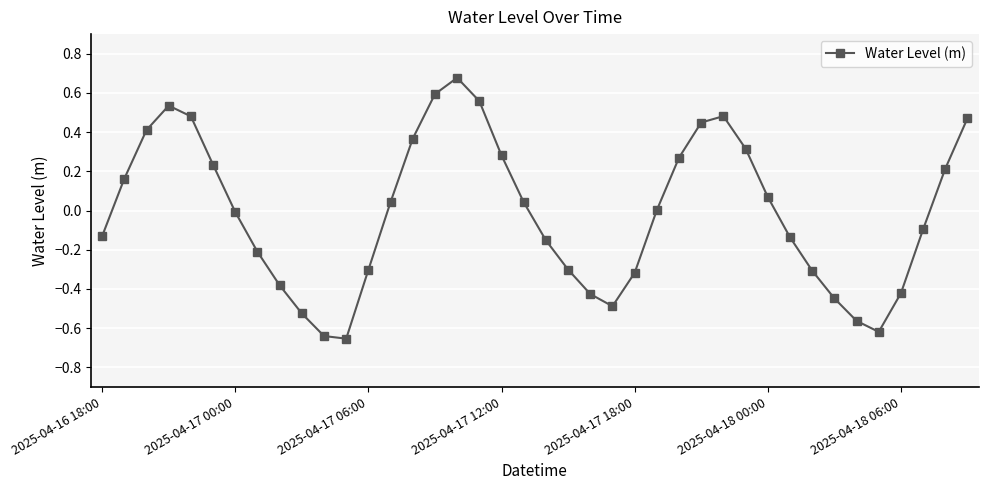

What is the difference between the maximum and minimum values?

1.3